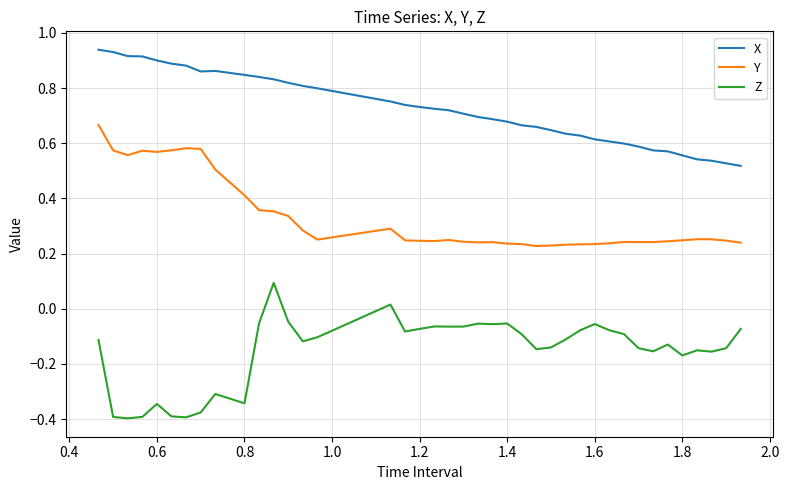

True or false: Z and X intersect in this chart.

False